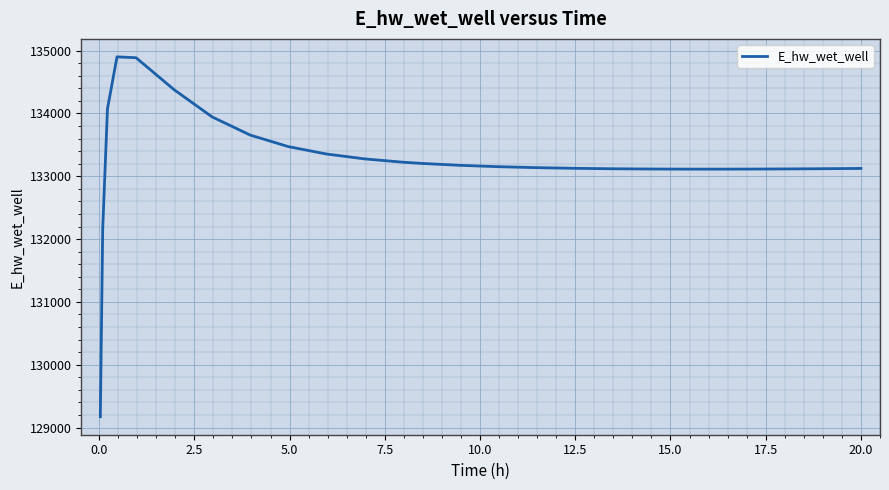

What is the difference between the maximum and minimum values?

5729.2